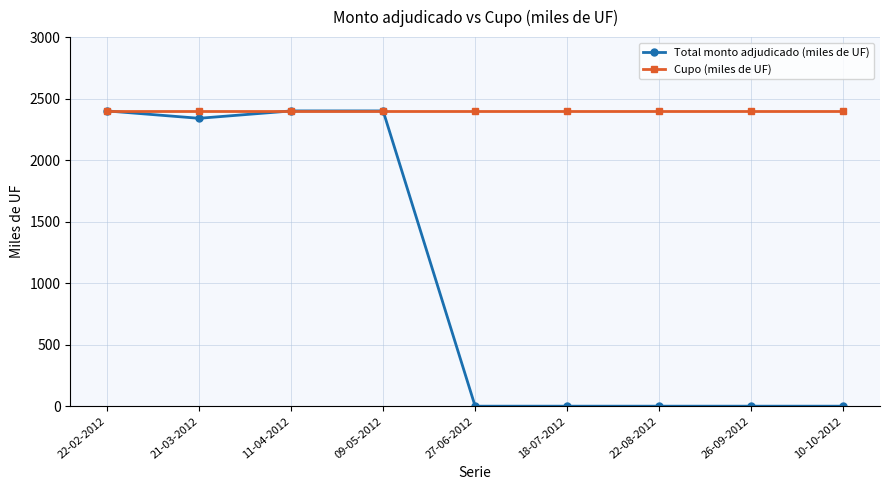

What is the lowest value of the Cupo (miles de UF) series?

2400